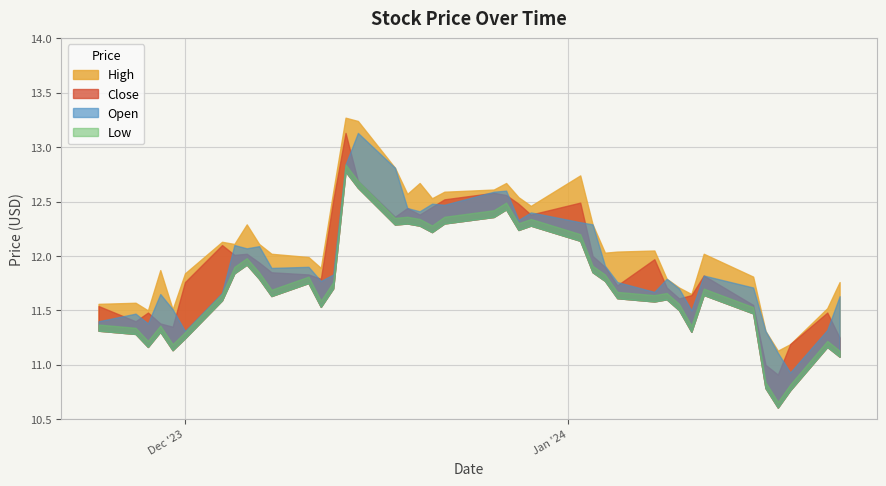

True or false: Close has a value of 2.4 at 4.

False